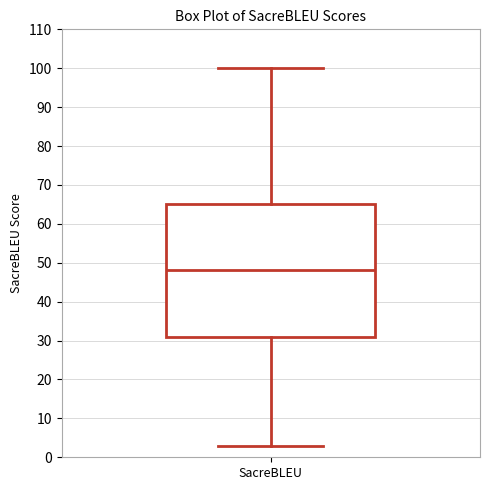

Transcribe this box plot: give where the median line is, the range the box spans, and where the two whiskers end, as read against the y-axis. The values are not printed on the chart, so give them approximately, as read against the axis.

median 48, box 31 to 65, whiskers 3 to 100